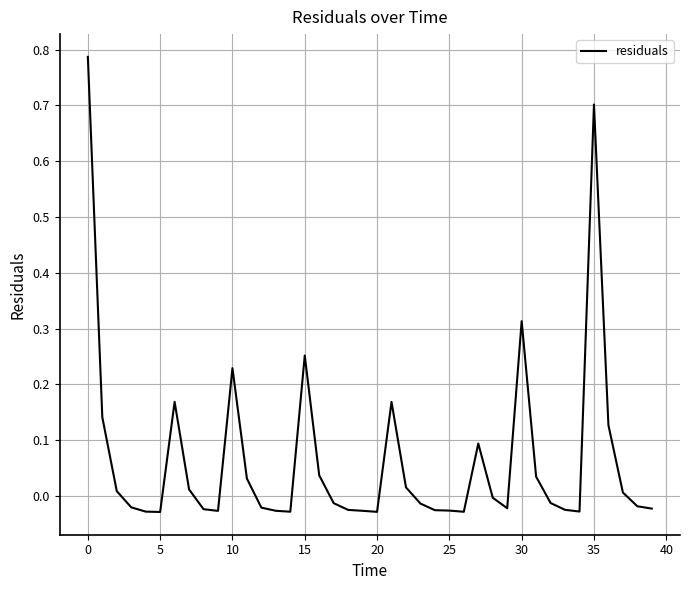

At which label is the value closest to 0?

28